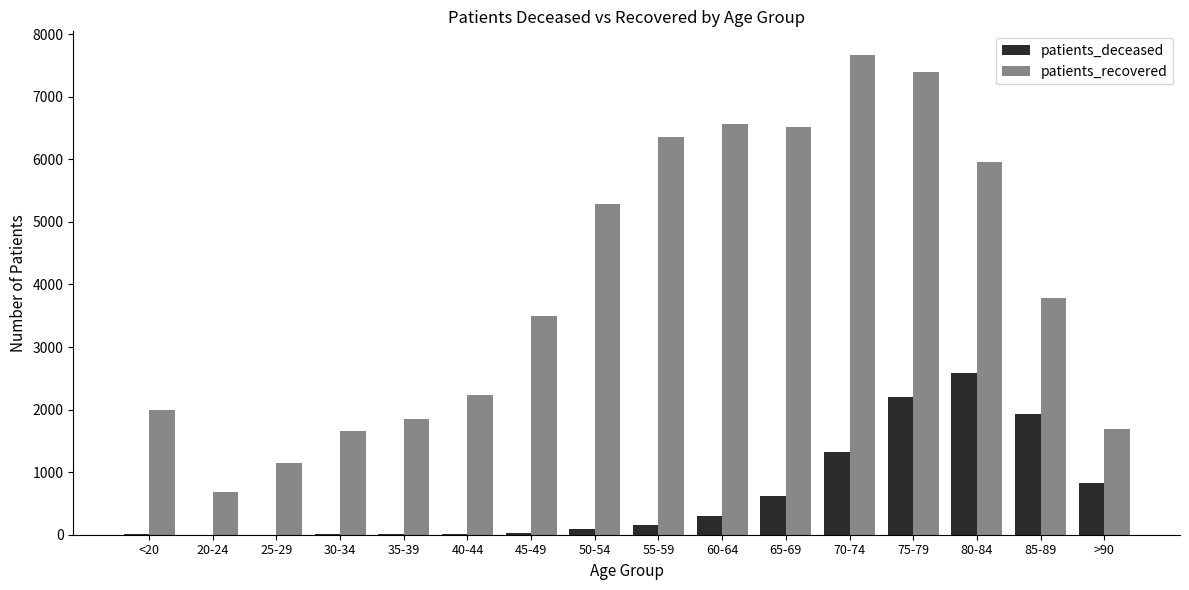

Which series has the widest spread of values?

patients_recovered